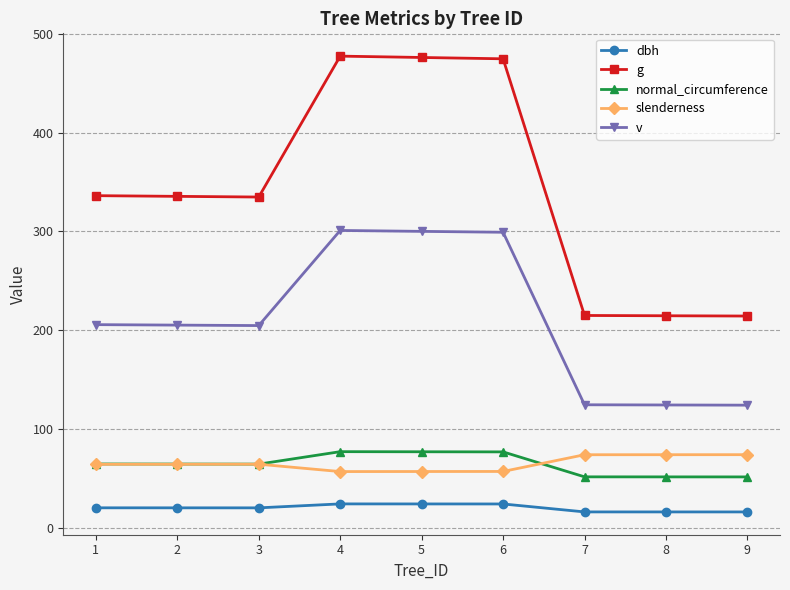

Is this an area chart (filled region under the line)?

No